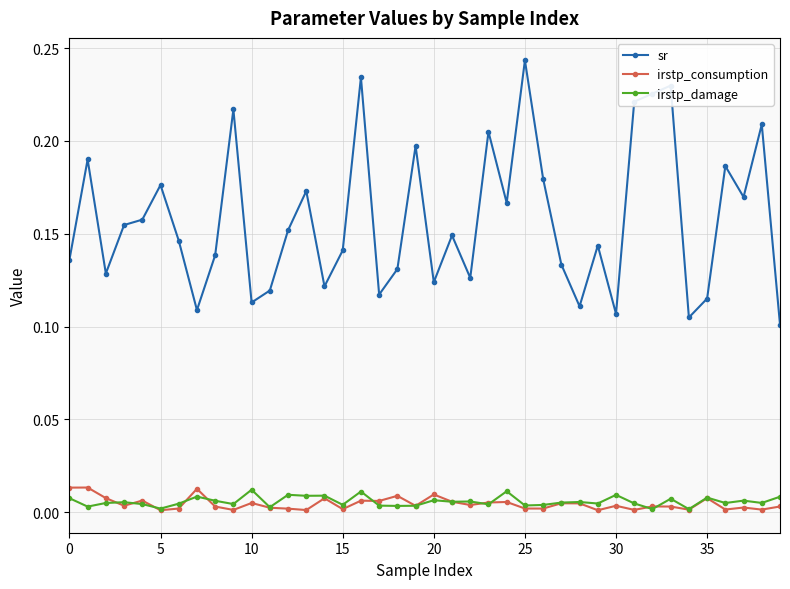

True or false: irstp_consumption and sr cross at least once.

False